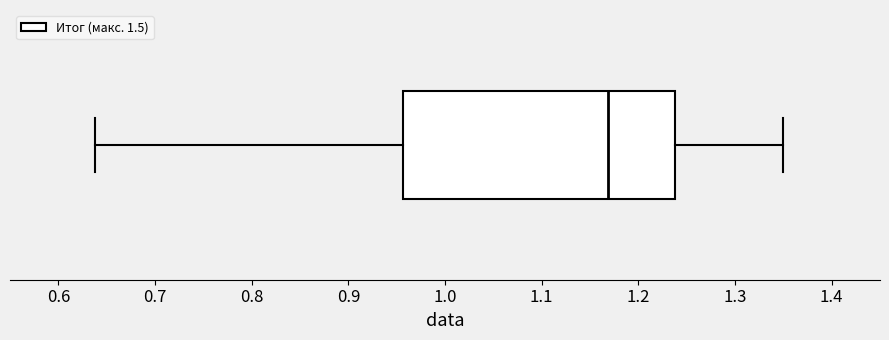

Where does the right whisker of the box end on the x-axis? The values are not printed on the chart, so give them approximately, as read against the axis.

1.35